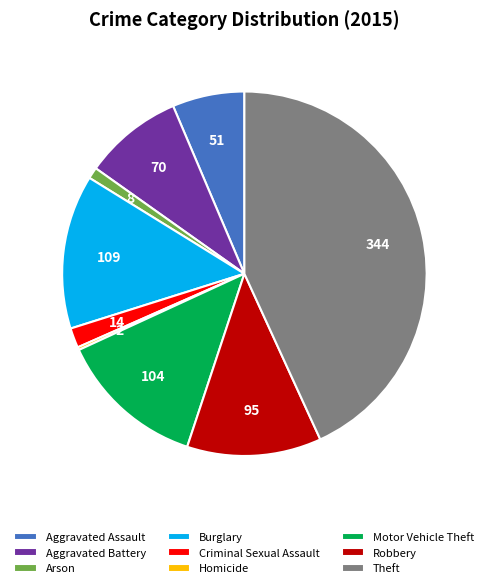

Does Aggravated Battery account for over 50% of the chart?

No